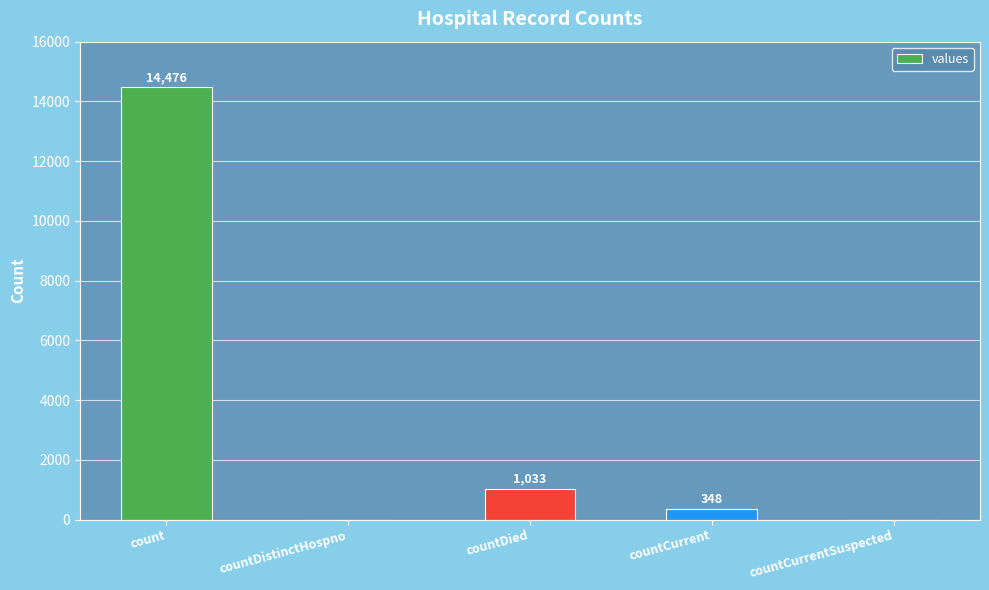

Read the value at countDied, to the nearest 50.

1050